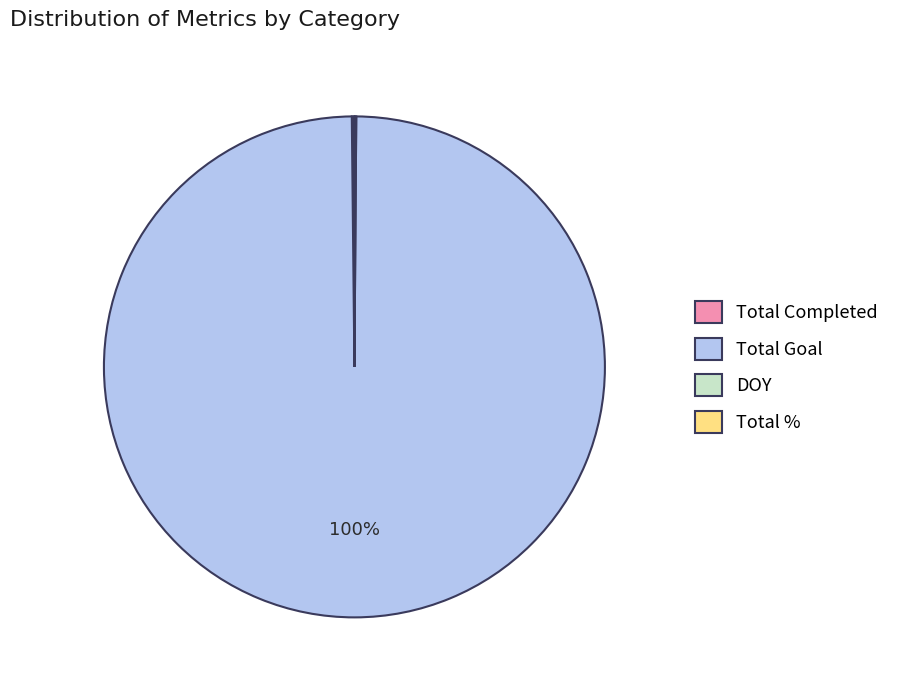

Is it true that Total Goal is 100% of the pie?

True